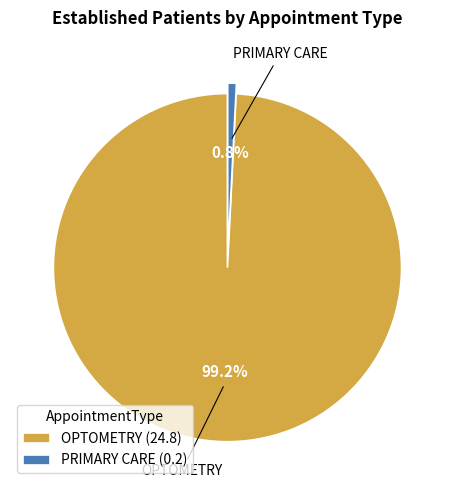

Which slice is the largest?

OPTOMETRY